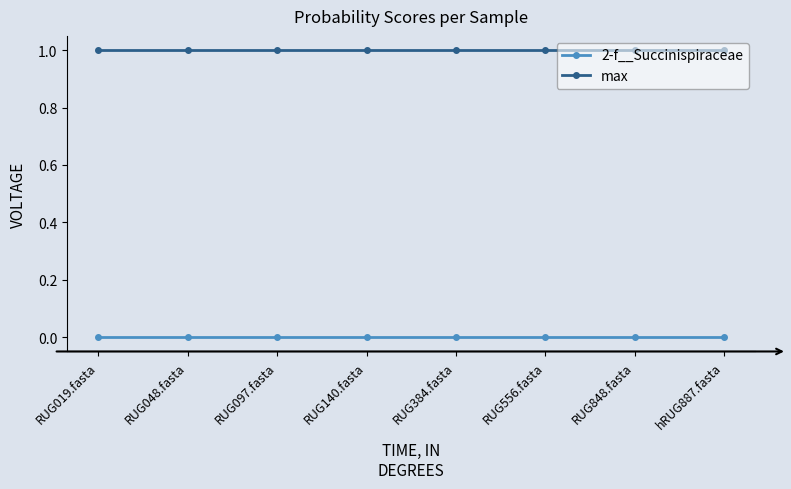

Is the value of 2-f__Succinispiraceae at RUG140.fasta greater than the value of max at RUG019.fasta?

No